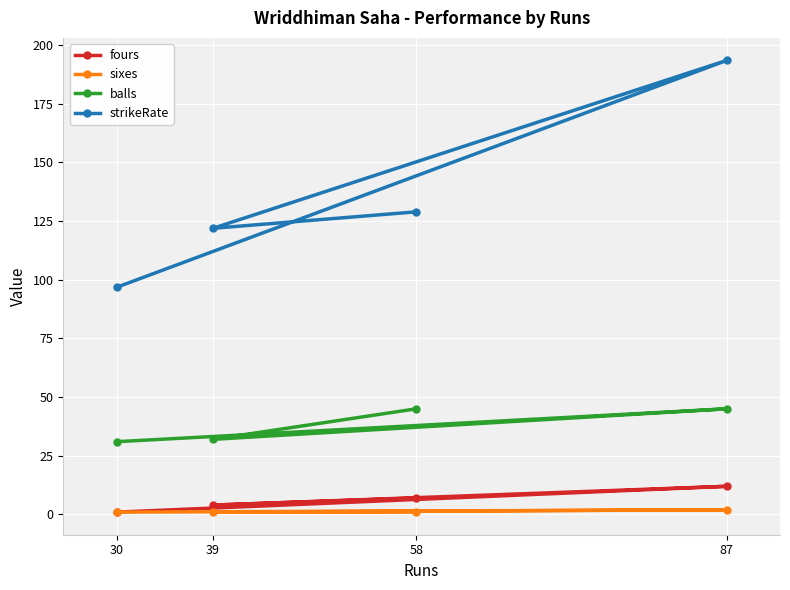

Between 30 and 87, which series saw the biggest shift?

strikeRate